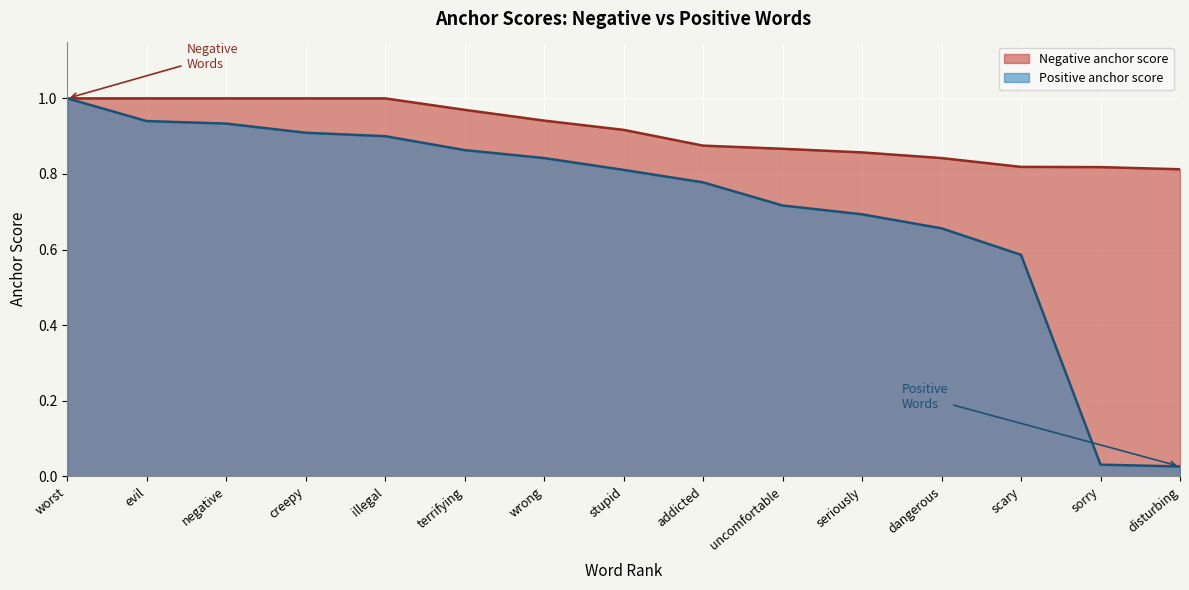

Which category has the lowest value across all series?

disturbing